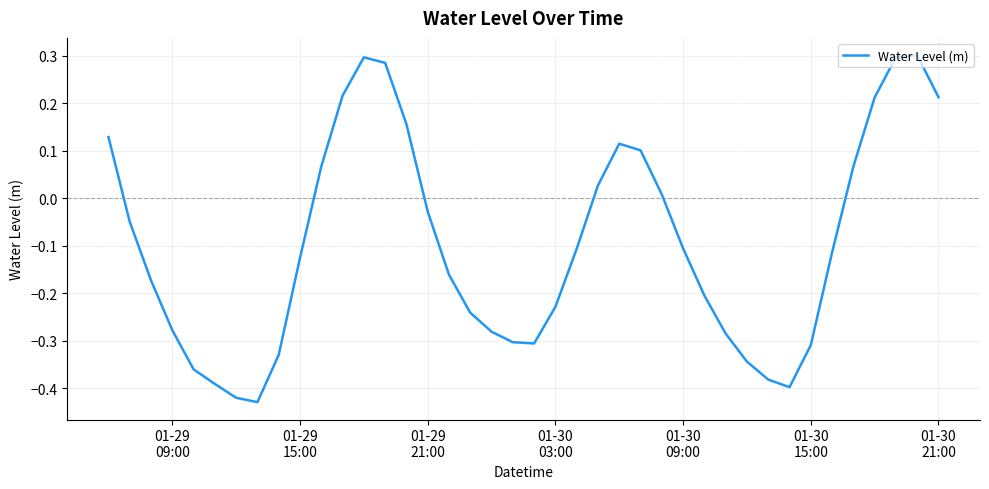

What is the difference between the maximum and minimum values?

0.7